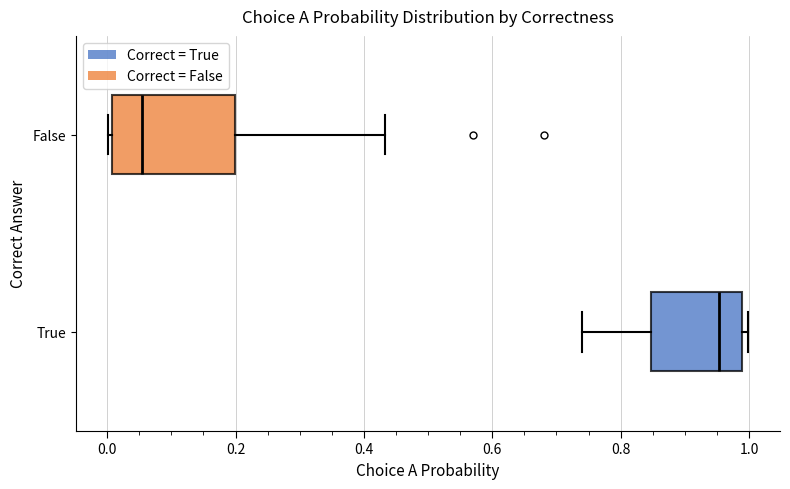

Which box's median line is the furthest to the left?

False